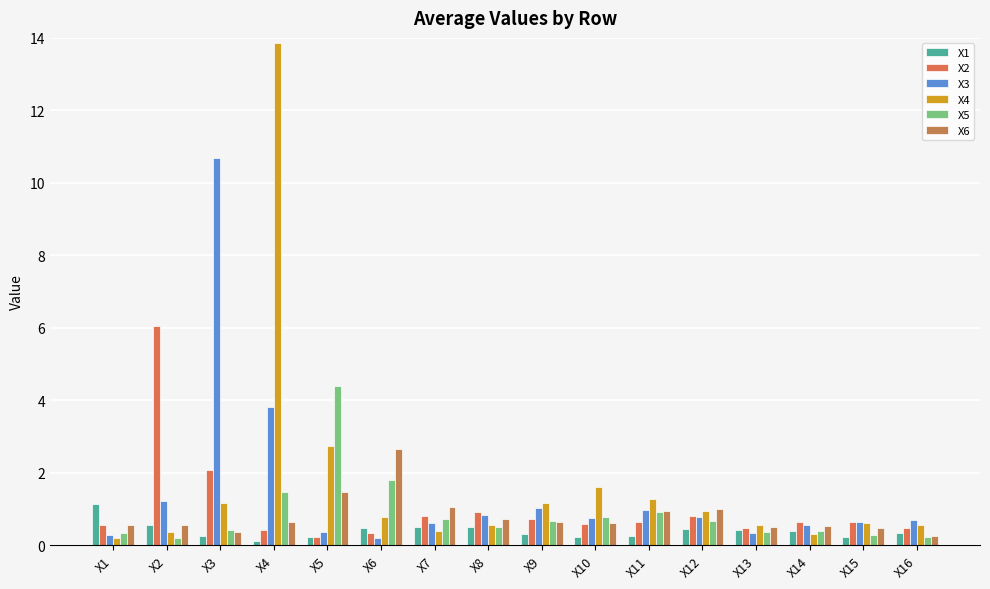

Which has a higher value, X13 or X11?

X13